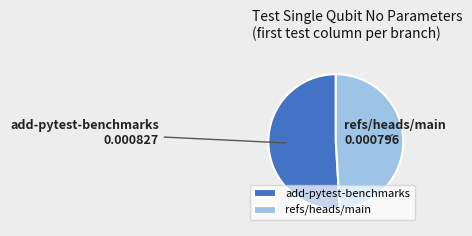

Combined, do refs/heads/main and add-pytest-benchmarks account for over 50%?

Yes